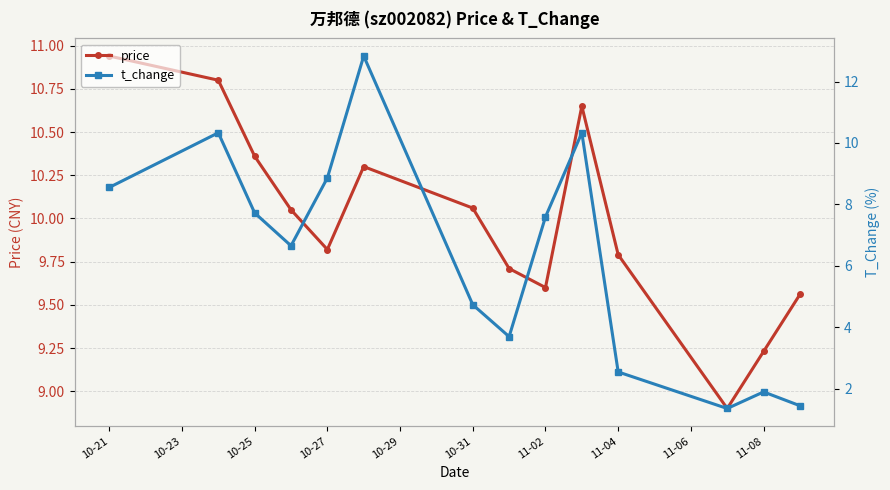

The value of price at 10-31 is 14.3. True or false?

False